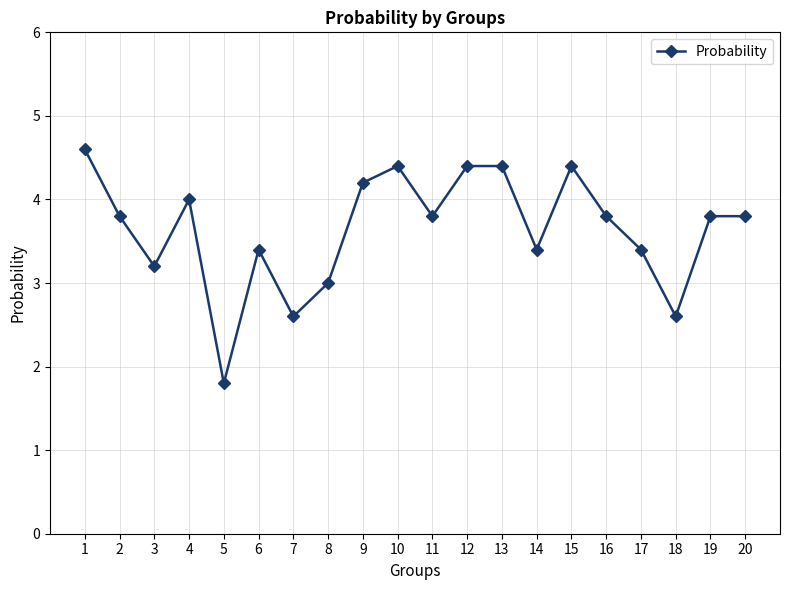

How many categories are shown in the chart?

20